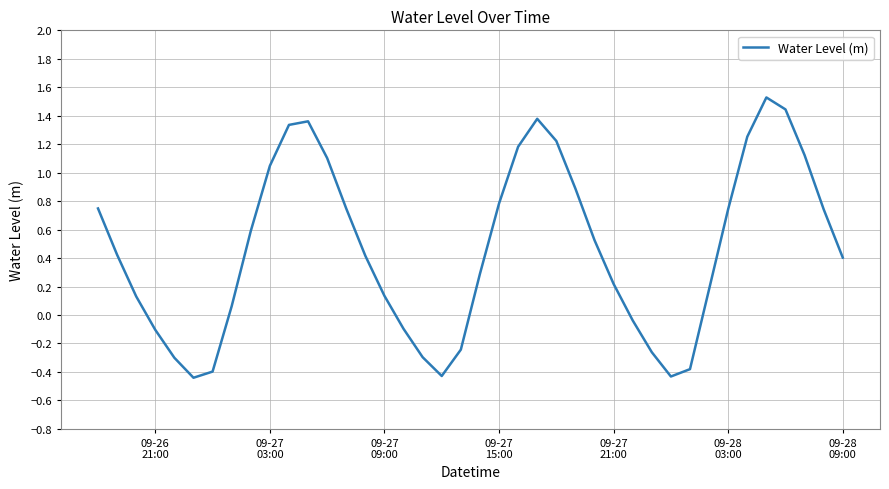

What is the difference between the maximum and minimum values?

2.0